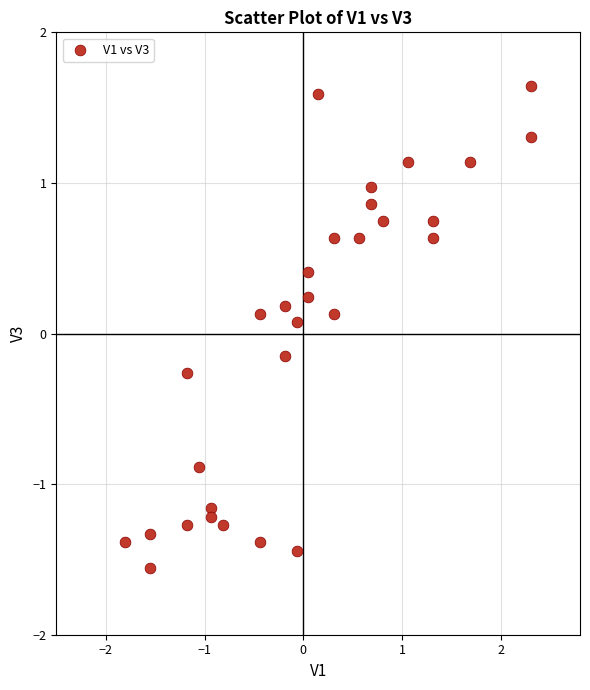

What is the range of X values (max minus min)?

4.1